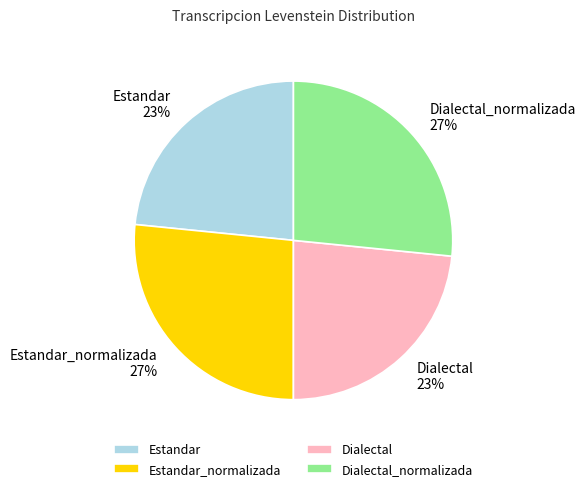

To the nearest percent, what is the average slice percentage?

25%